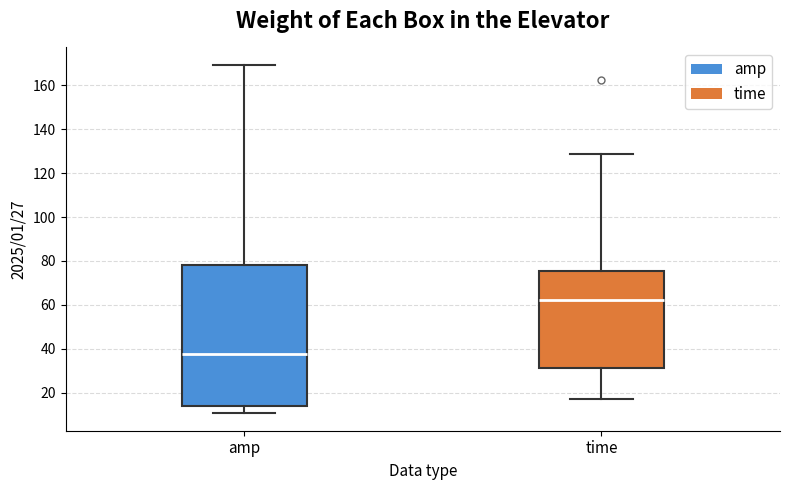

Reading left to right, transcribe this box plot: for each box, give where its median line is, the range the box spans, and where its two whiskers end, as read against the y-axis. The values are not printed on the chart, so give them approximately, as read against the axis.

amp: median 38, box 14 to 78, whiskers 10 to 170
time: median 62, box 32 to 76, whiskers 18 to 128